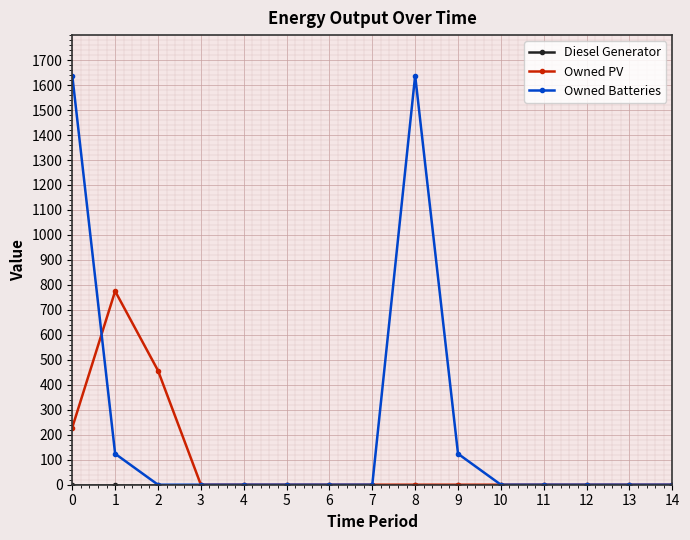

What is the sum of all Owned Batteries values?

3524